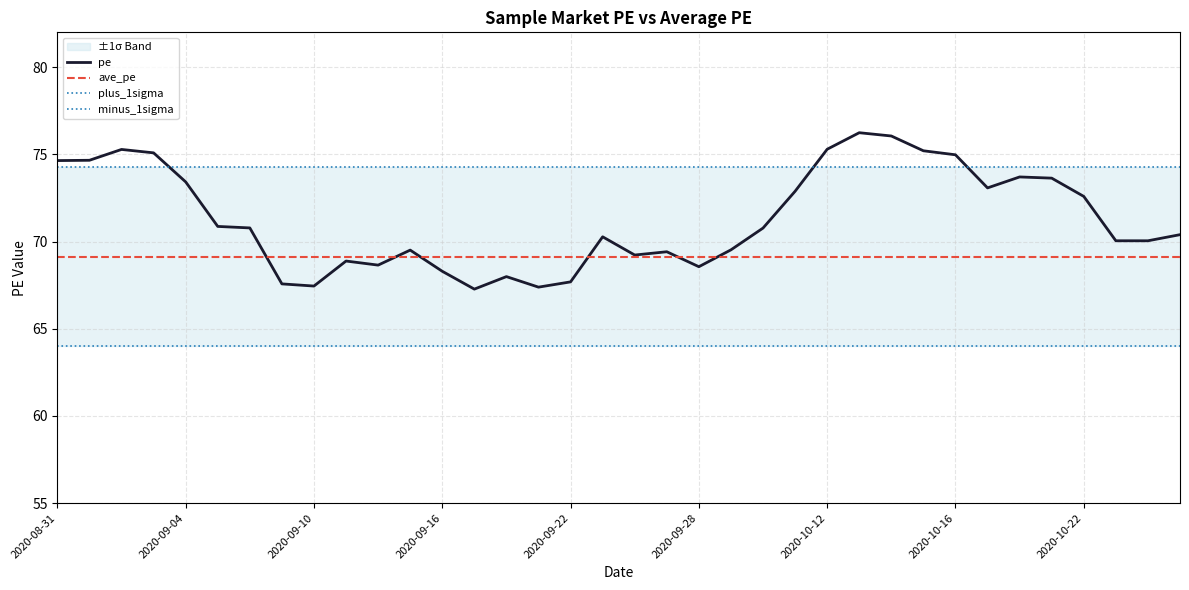

Which category has the highest value in the ave_pe series?

2020-08-31